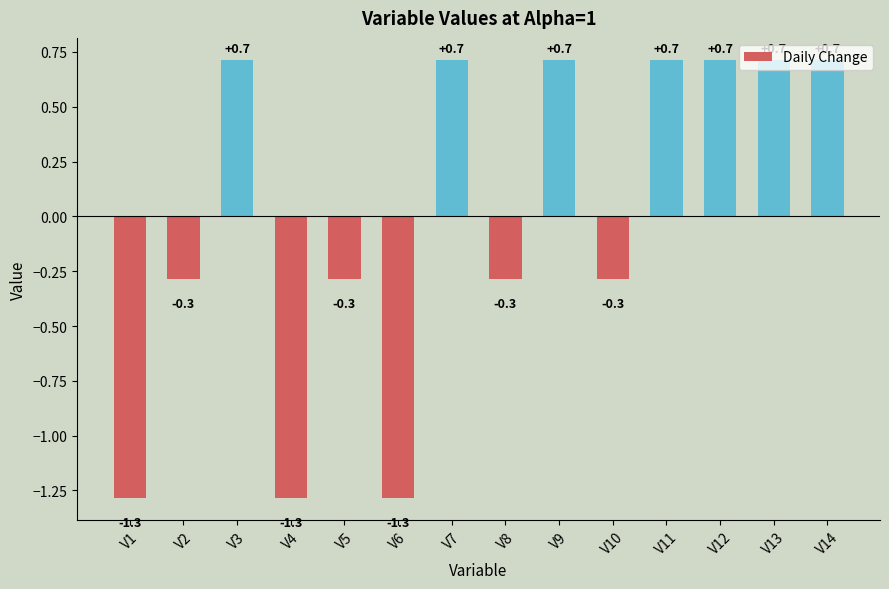

How many negative values are there?

7